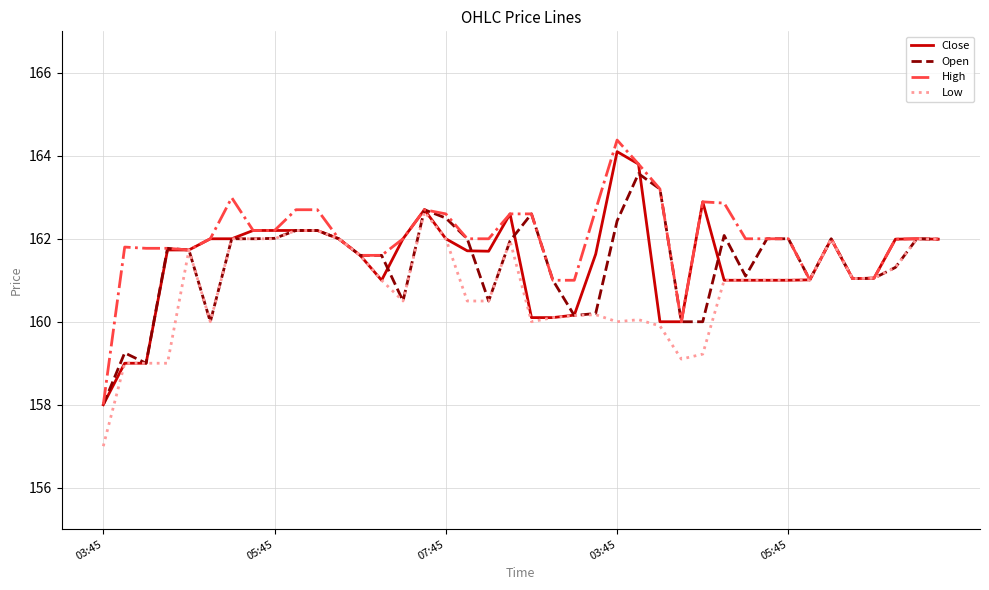

What are all the series names shown in the legend?

Close, Open, High, Low